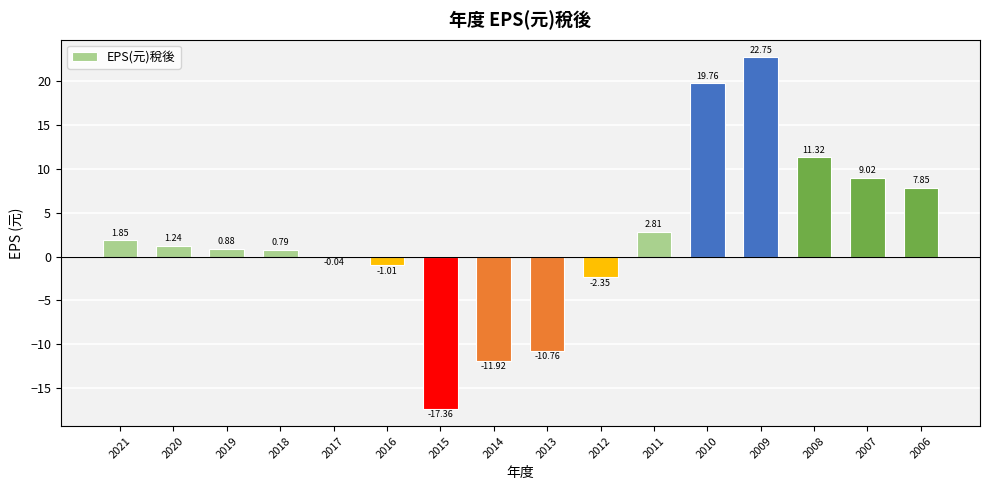

What is the change in value from 2012 to 2006?

+10.2